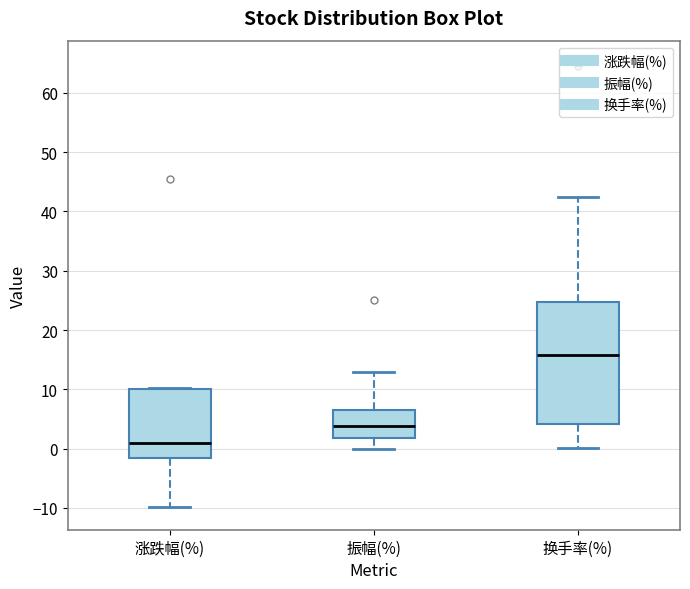

Which box is the tallest, from its lower edge to its upper edge?

换手率(%)